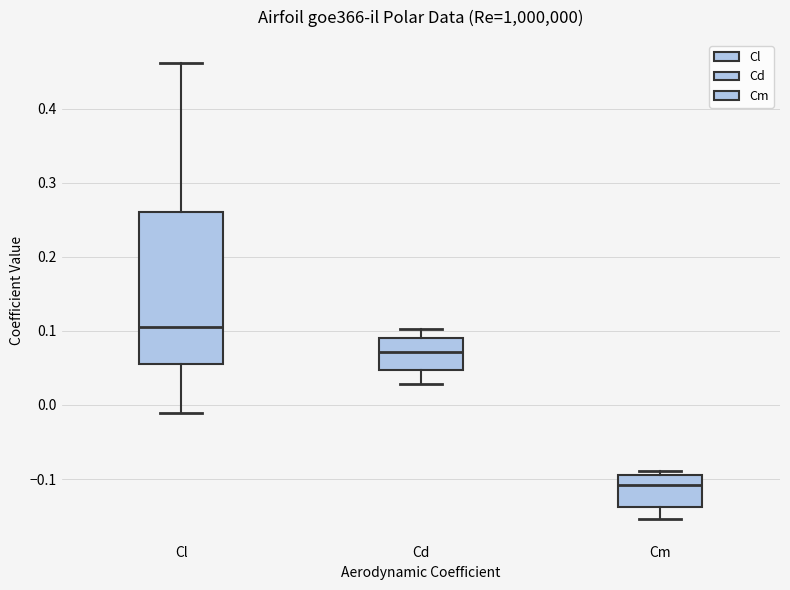

Comparing the boxes themselves (not the whiskers), which one is the tallest?

Cl